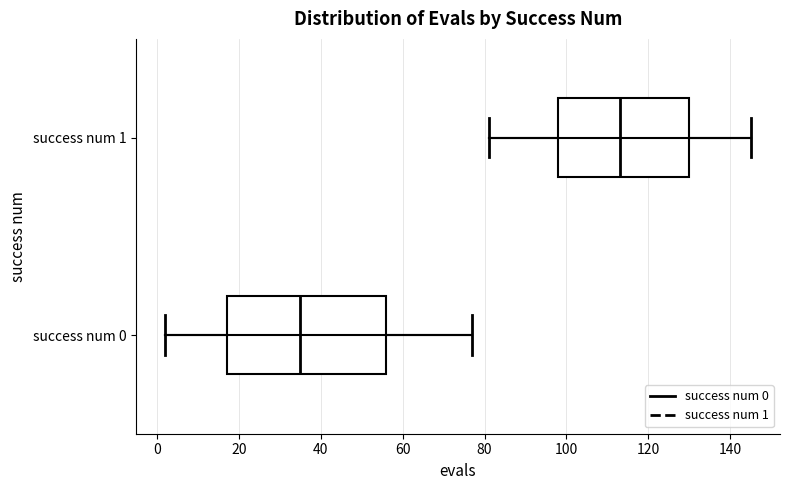

Reading bottom to top, read every box against the x-axis: the position of its median line, the range the box covers, and the ends of its whiskers. The values are not printed on the chart, so give them approximately, as read against the axis.

success num 0: median 36, box 18 to 56, whiskers 2 to 78
success num 1: median 114, box 98 to 130, whiskers 82 to 146